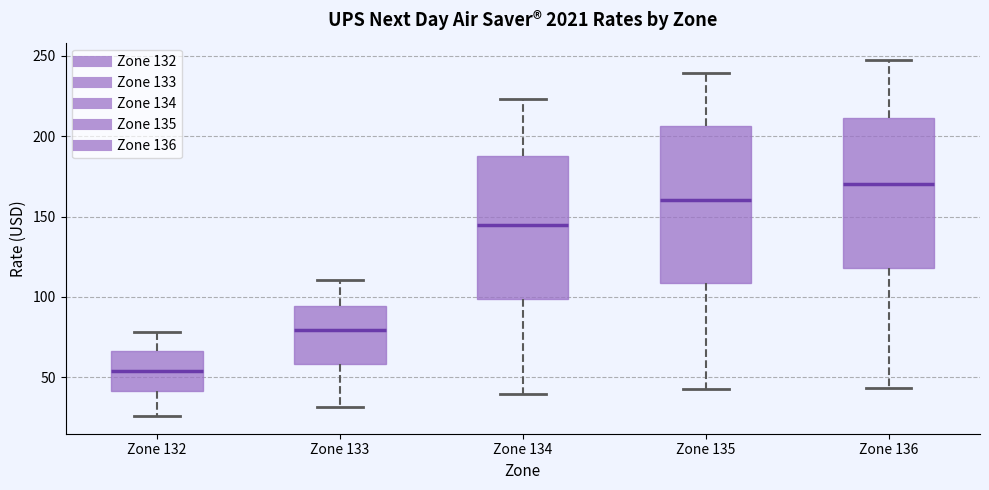

Reading left to right, transcribe this box plot: for each box, give where its median line is, the range the box spans, and where its two whiskers end, as read against the y-axis. The values are not printed on the chart, so give them approximately, as read against the axis.

Zone 132: median 55, box 40 to 65, whiskers 25 to 80
Zone 133: median 80, box 60 to 95, whiskers 30 to 110
Zone 134: median 145, box 100 to 185, whiskers 40 to 225
Zone 135: median 160, box 110 to 205, whiskers 45 to 240
Zone 136: median 170, box 120 to 210, whiskers 45 to 245